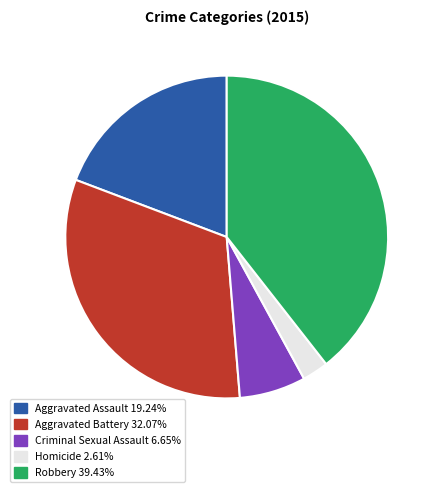

How many segments does this pie chart have?

5